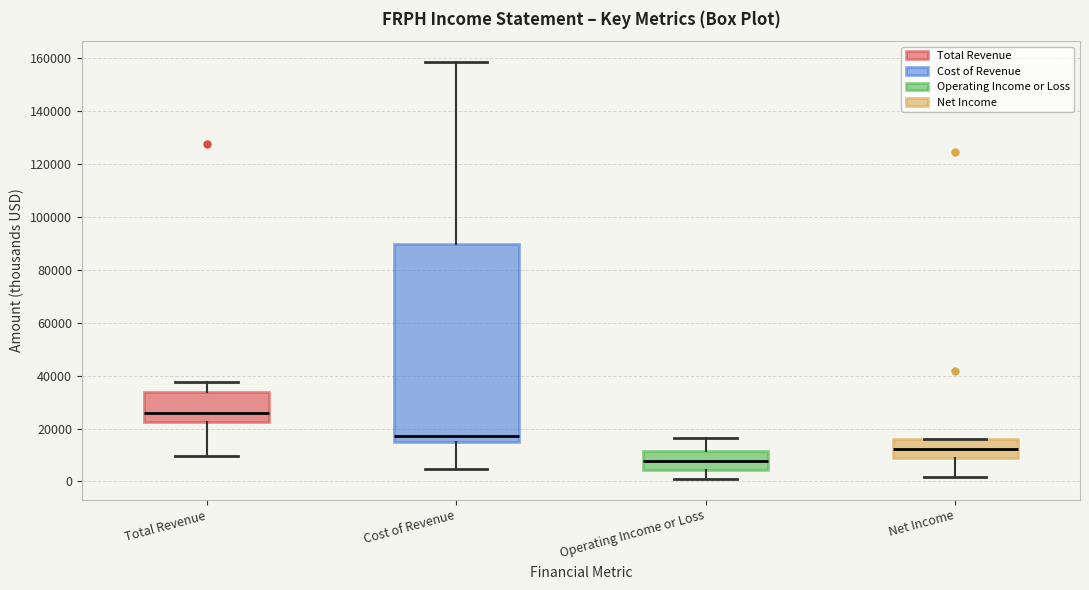

Where does the median line of the box for Cost of Revenue sit on the y-axis? The values are not printed on the chart, so give them approximately, as read against the axis.

18000